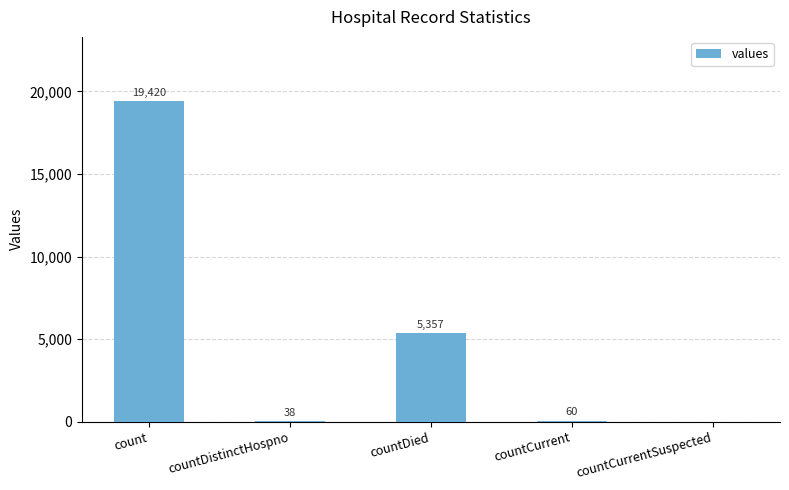

Is it true that the value at count is 19420?

True